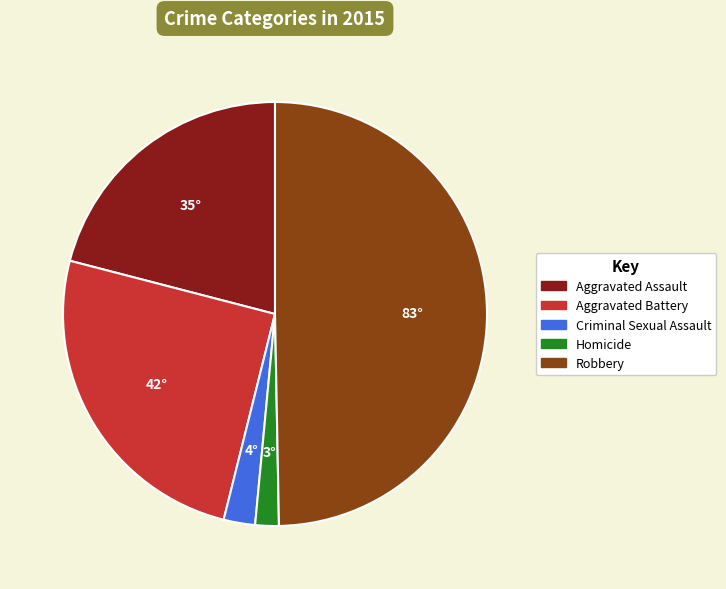

Rank the categories by value from lowest to highest.

Homicide, Criminal Sexual Assault, Aggravated Assault, Aggravated Battery, Robbery